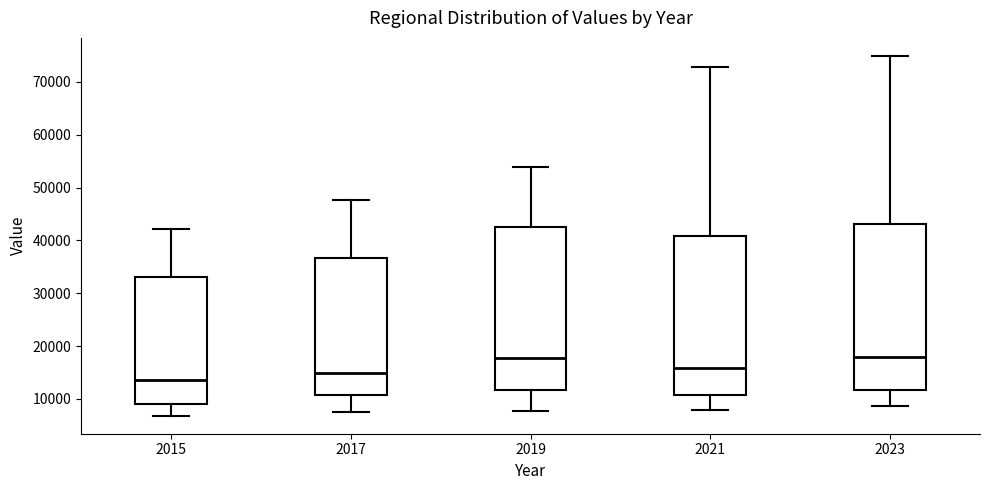

Where does the upper whisker of the box at x = 2019 end on the y-axis? The values are not printed on the chart, so give them approximately, as read against the axis.

54000